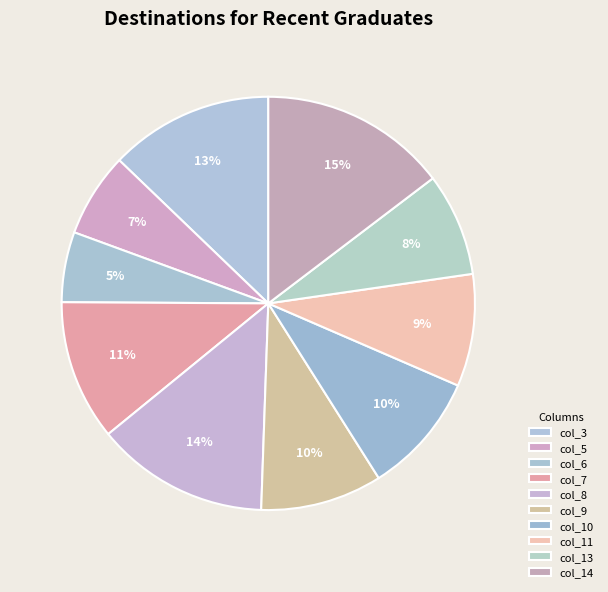

Count the number of slices in the pie.

10